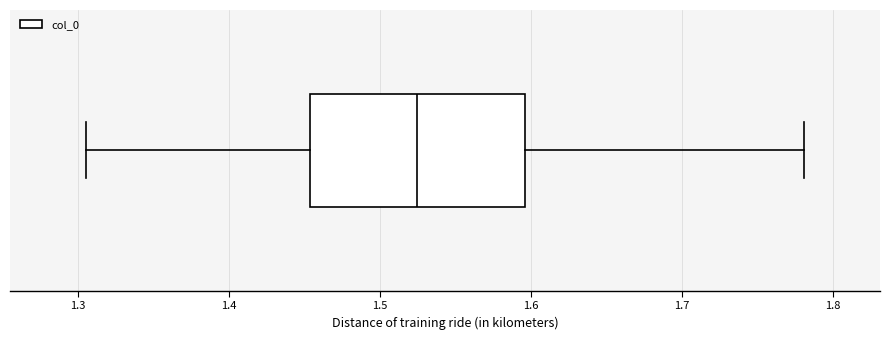

Transcribe this box plot: give where the median line is, the range the box spans, and where the two whiskers end, as read against the x-axis. The values are not printed on the chart, so give them approximately, as read against the axis.

median 1.52, box 1.45 to 1.60, whiskers 1.31 to 1.78